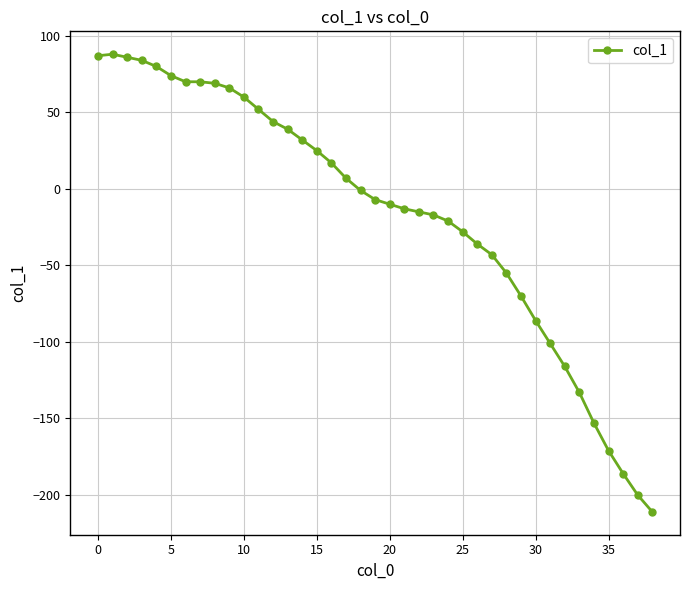

True or false: the data has more than 0 interior local peaks.

True